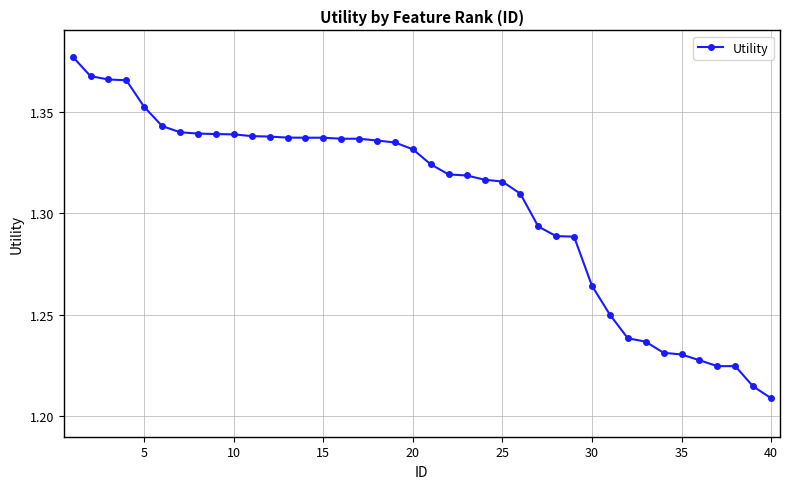

Count the number of categories in the chart.

40